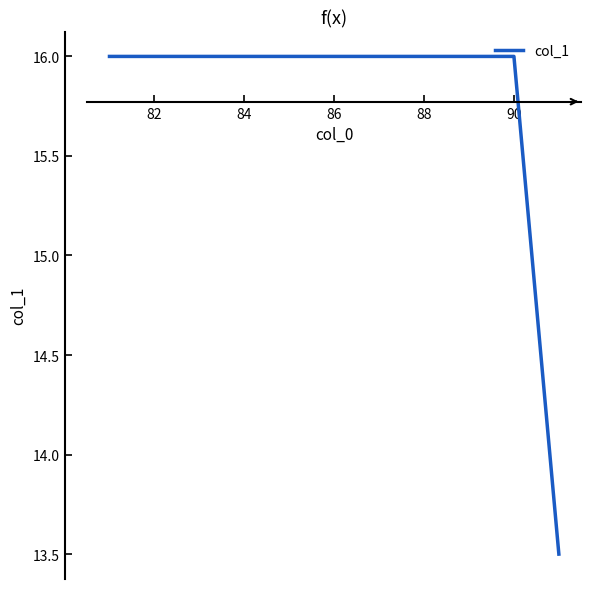

What is the maximum value shown in the chart?

16.0